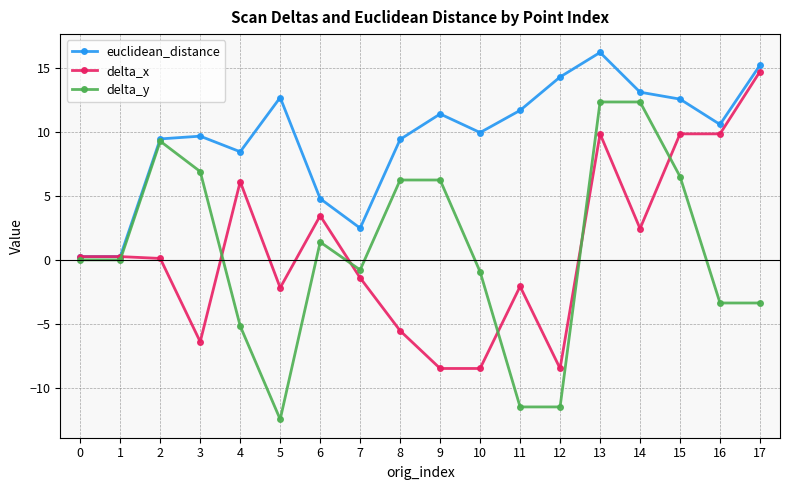

What is the greatest value displayed?

16.2